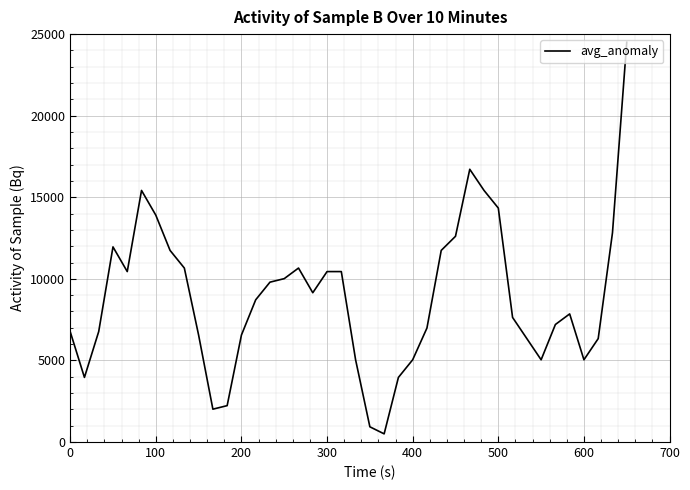

How many interior local valleys (lower than both neighbors) does the data have?

7